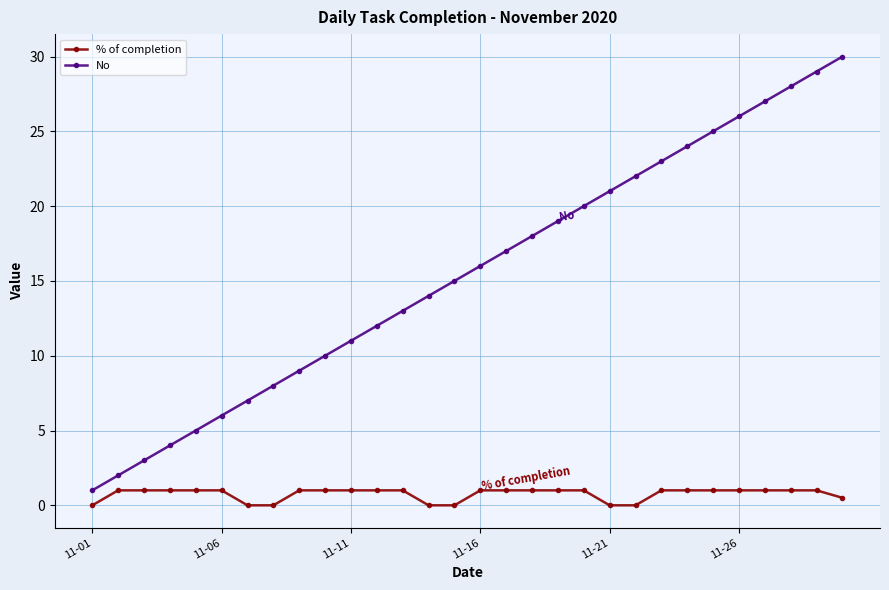

True or false: No and % of completion intersect in this chart.

False